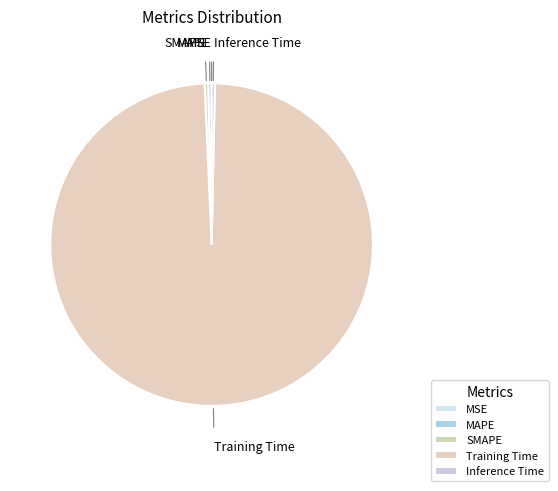

Does Training Time account for over 50% of the chart?

Yes